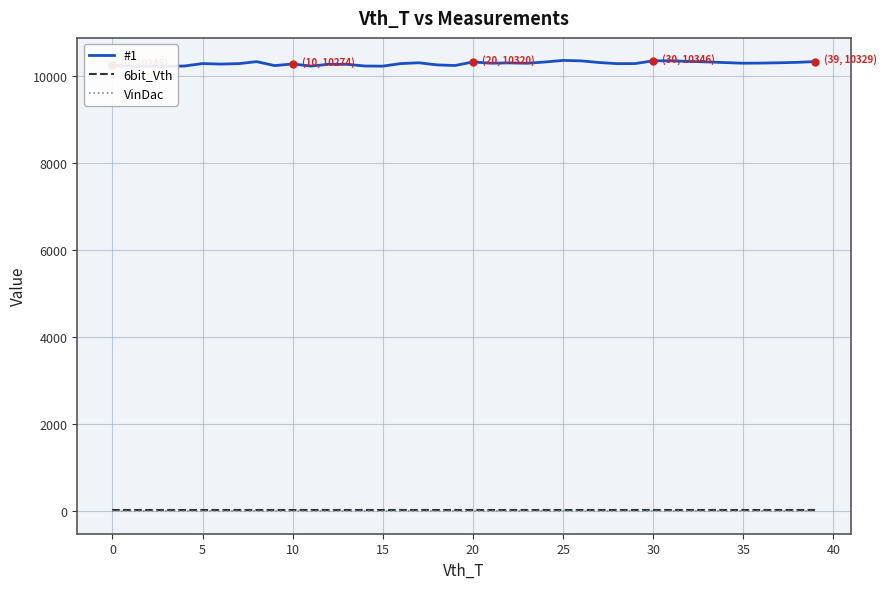

True or false: 6bit_Vth has a value of 32 at 0.

True